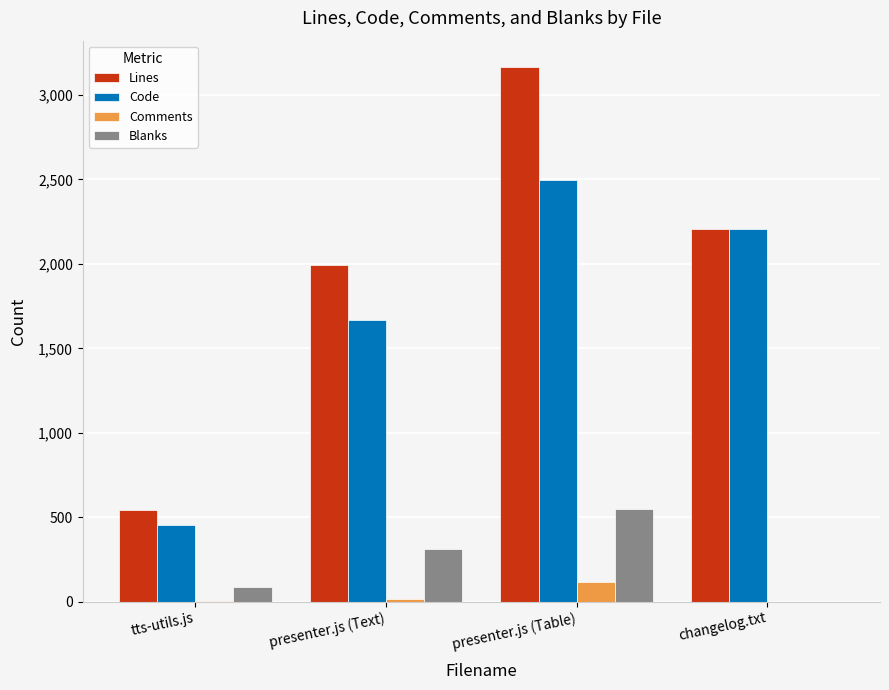

Are the bars horizontal?

No